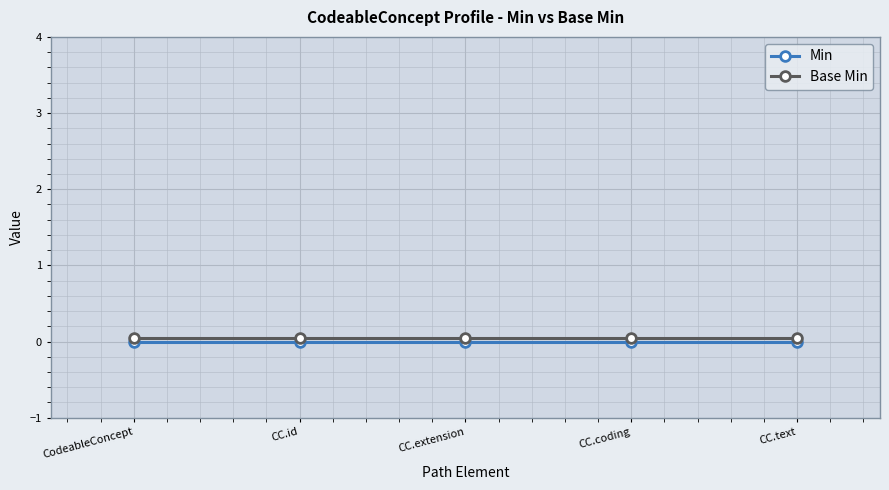

Which series has the largest total across all categories?

Base Min